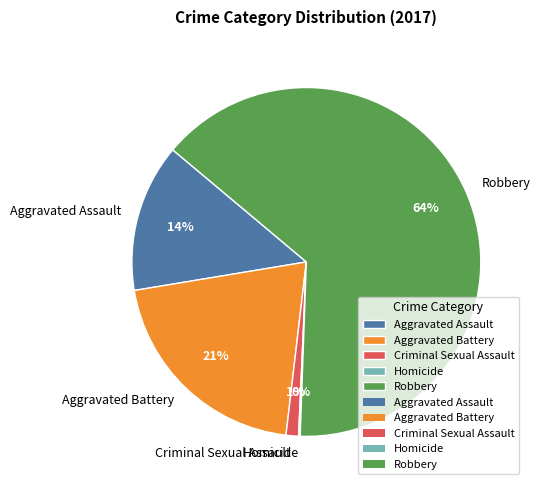

Do Robbery and Aggravated Battery together represent more than half of the pie?

Yes